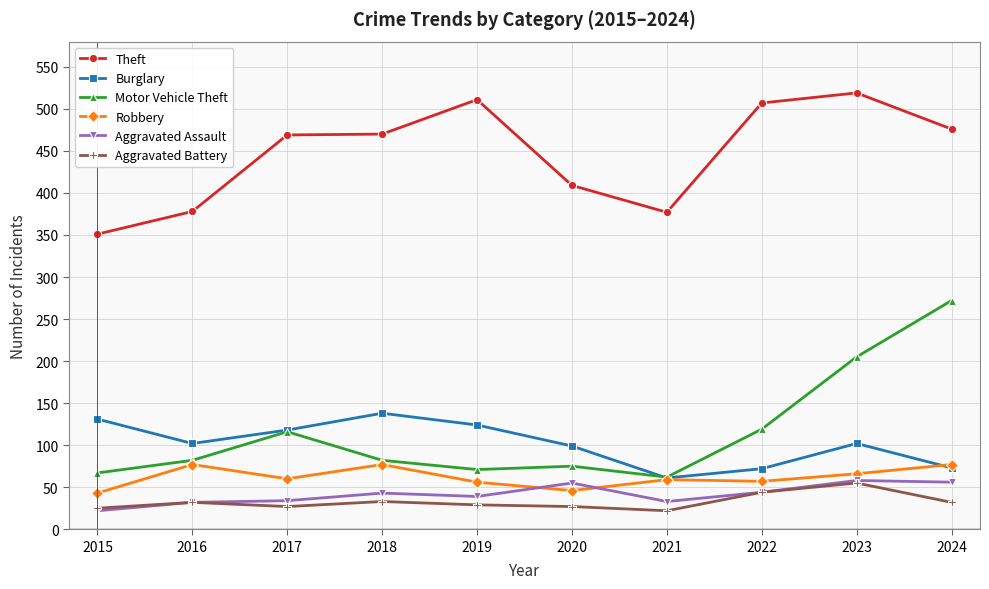

What is the minimum value for Aggravated Assault?

22